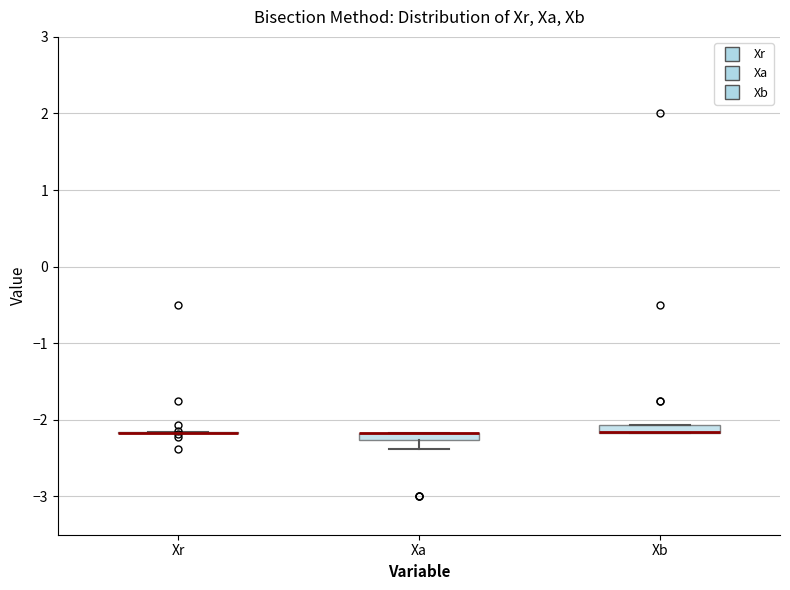

Where does the lower whisker of the box for Xa end on the y-axis? The values are not printed on the chart, so give them approximately, as read against the axis.

-2.4